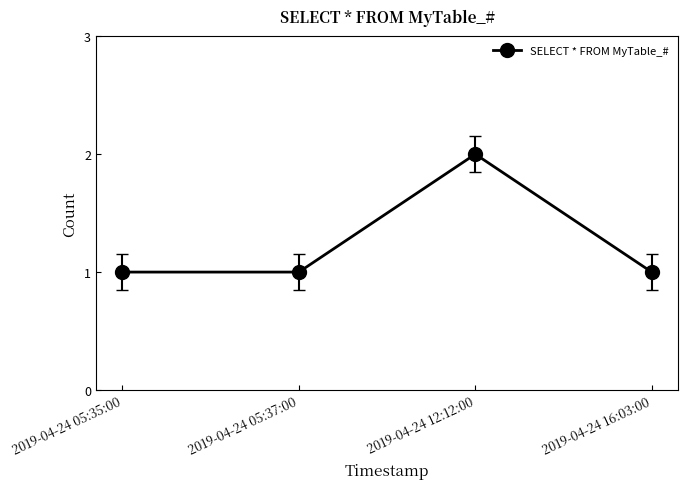

Does the chart display data point markers on the line(s)?

Yes